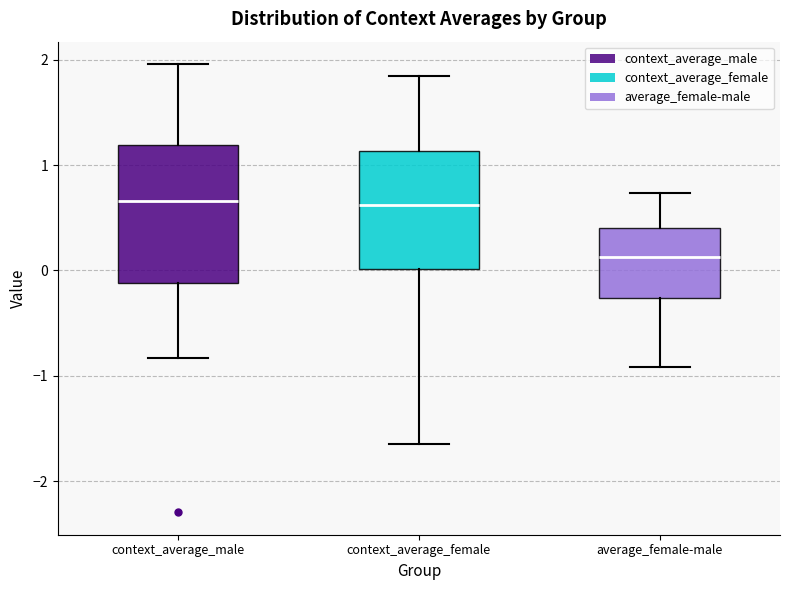

Where does the upper whisker of the box for context_average_female end on the y-axis? The values are not printed on the chart, so give them approximately, as read against the axis.

1.8